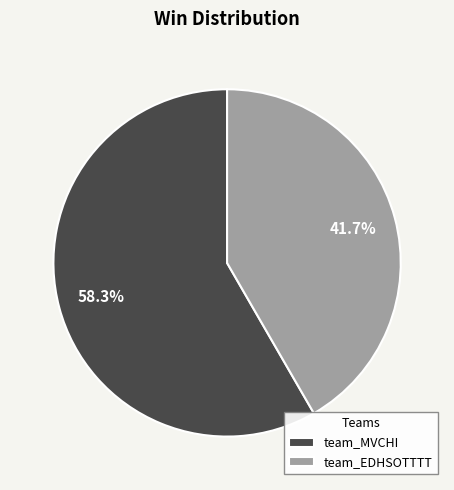

Does team_EDHSOTTTT account for over 50% of the chart?

No